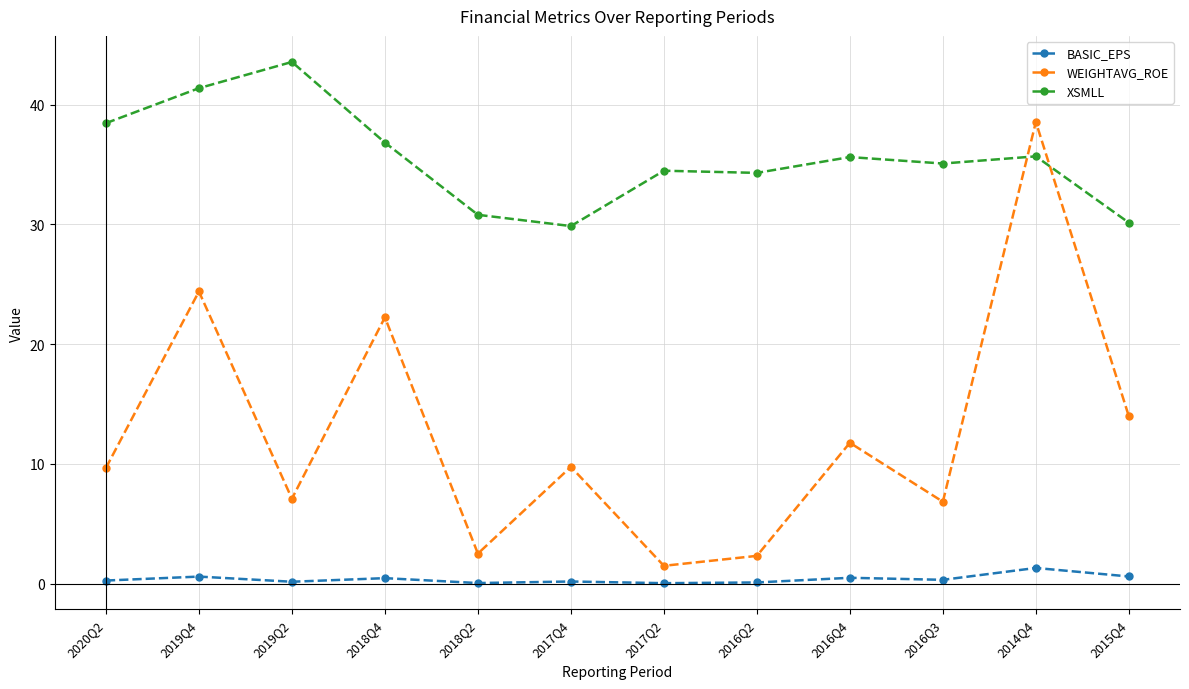

True or false: WEIGHTAVG_ROE has more than 1 interior local peaks.

True